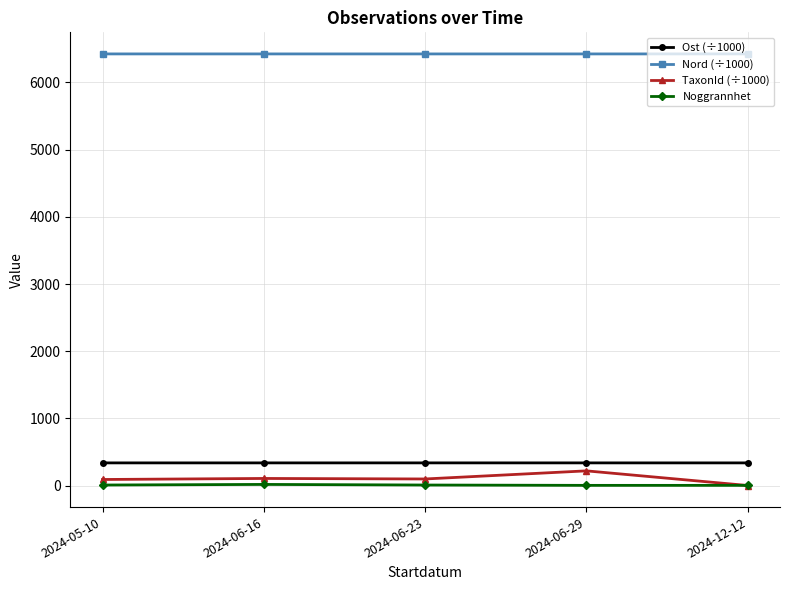

True or false: Noggrannhet has more than 2 points higher than both neighbors.

False